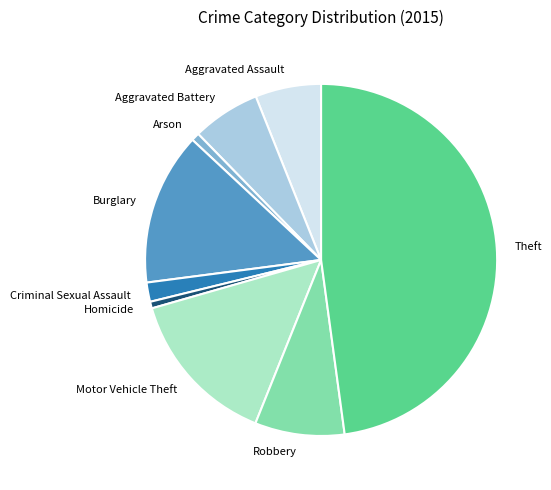

Which has a higher value, Arson or Burglary?

Burglary